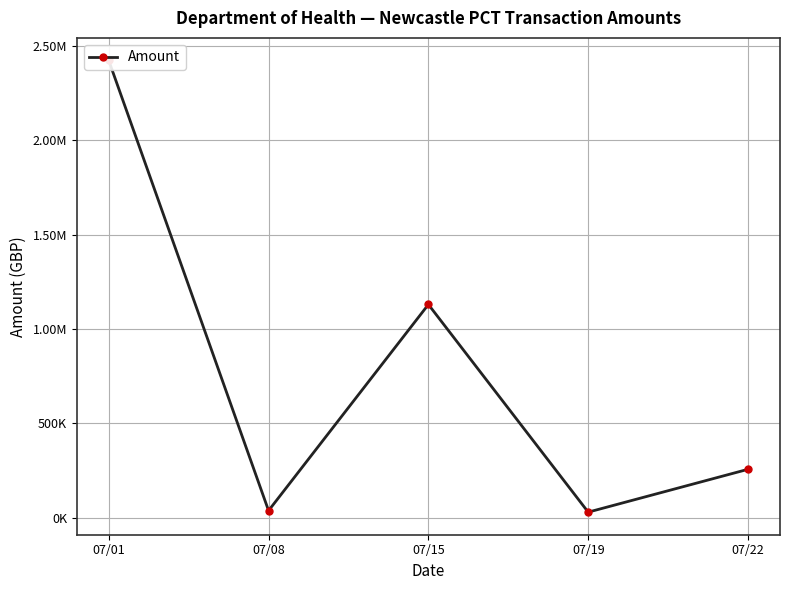

How many interior local valleys (lower than both neighbors) does the data have?

2